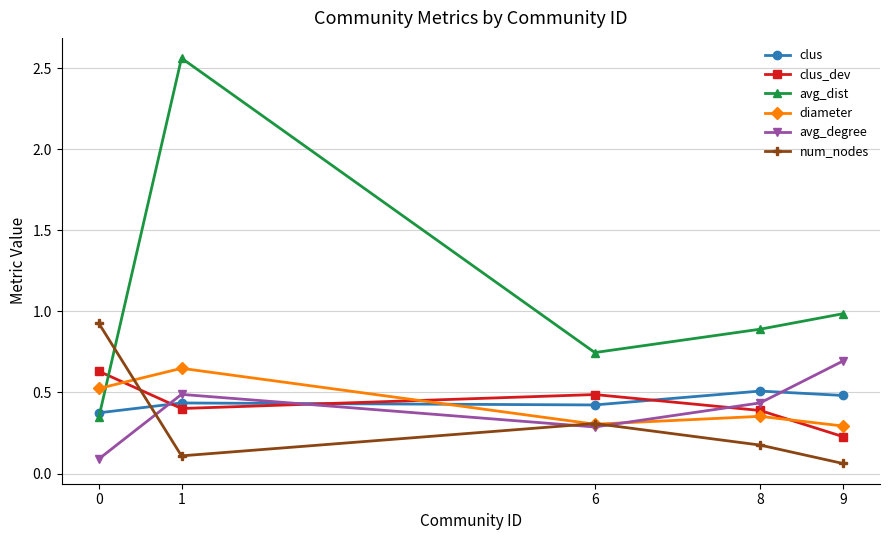

What is the difference between the highest and lowest values at 9?

0.9